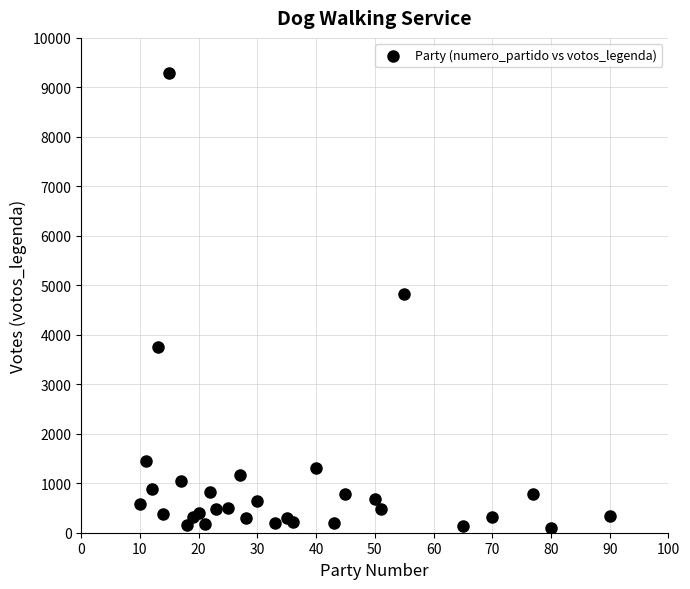

What Y value in the scatter plot is closest to 4699?

4819